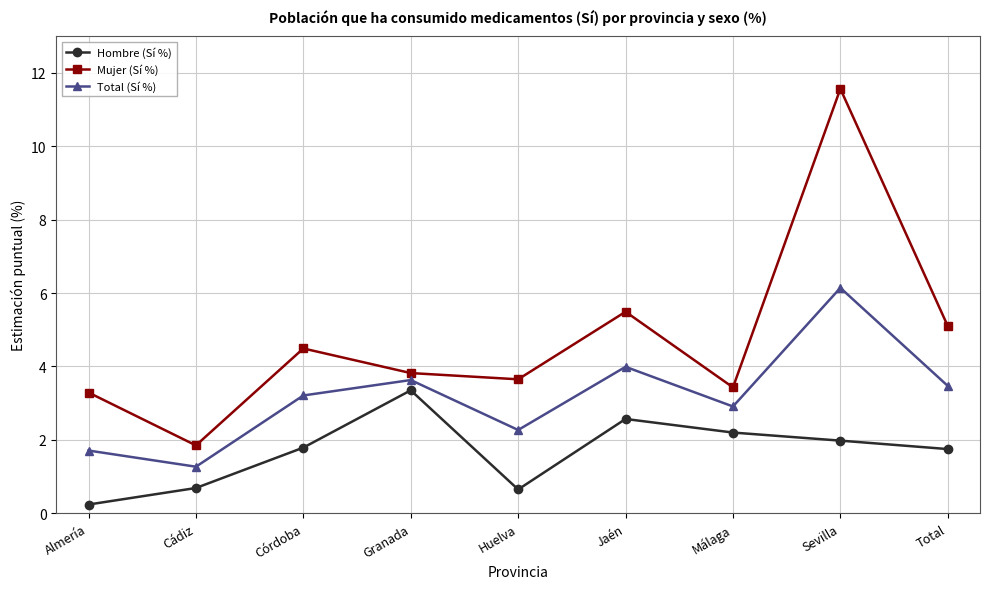

The value of Mujer (Sí %) at Granada is 3.8. True or false?

True